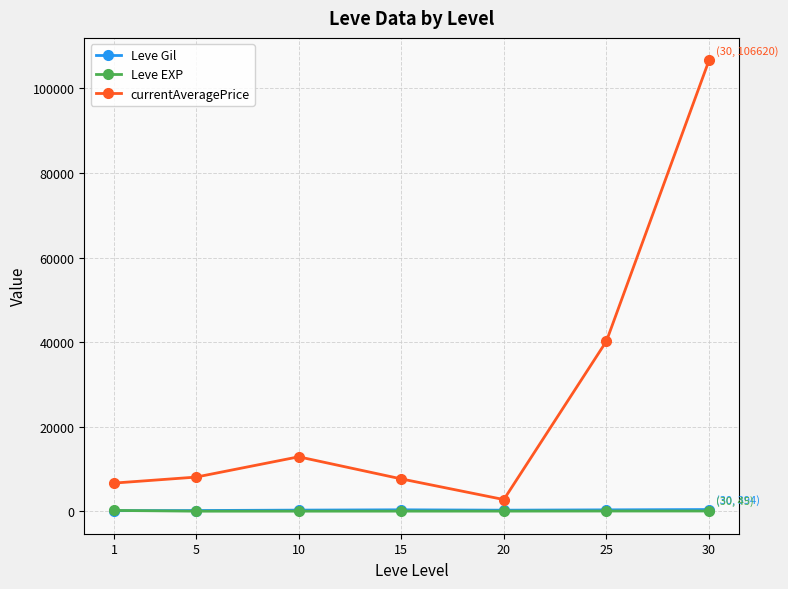

How many data points does each series have?

7